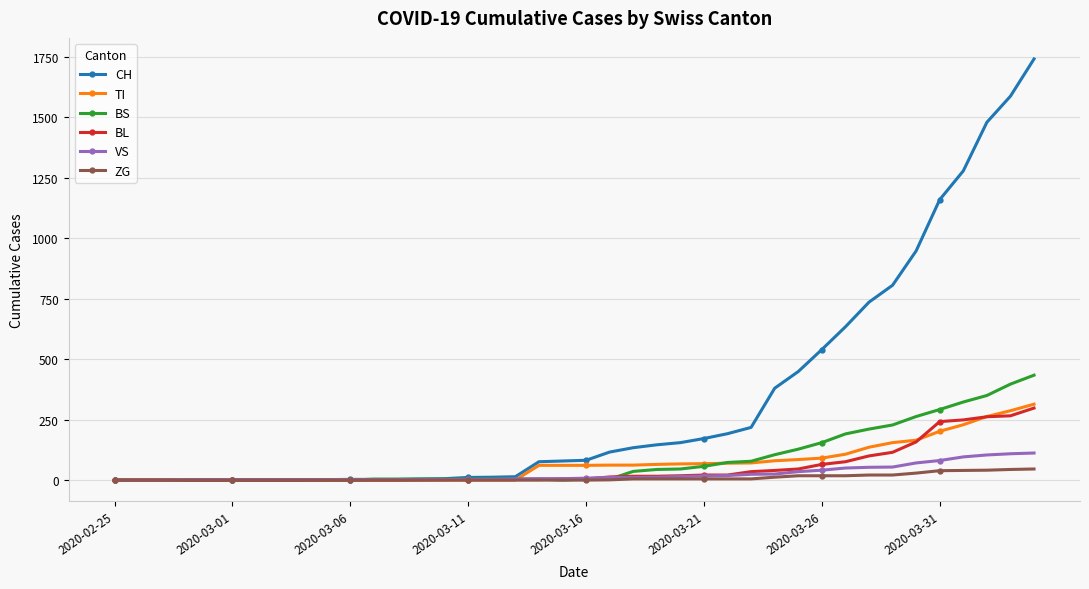

Count the number of categories in the chart.

40